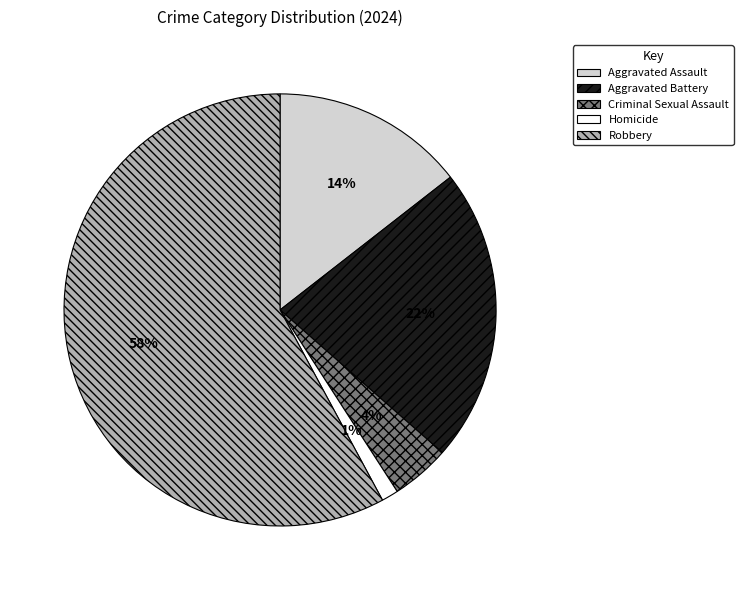

Which category accounts for the majority?

Robbery